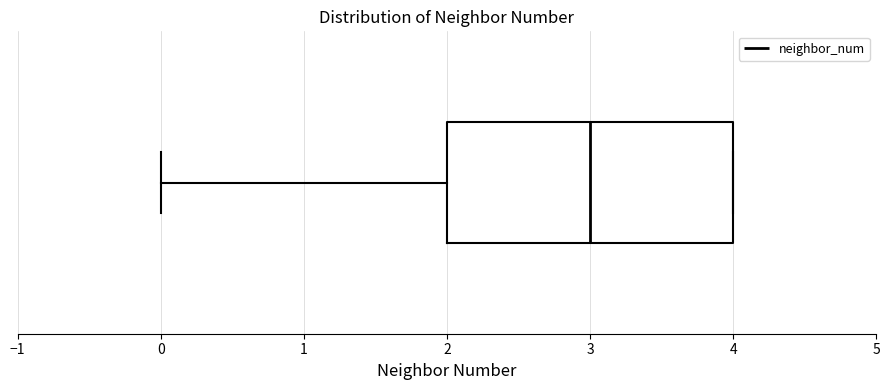

Where is the right edge of the box on the x-axis? The values are not printed on the chart, so give them approximately, as read against the axis.

4